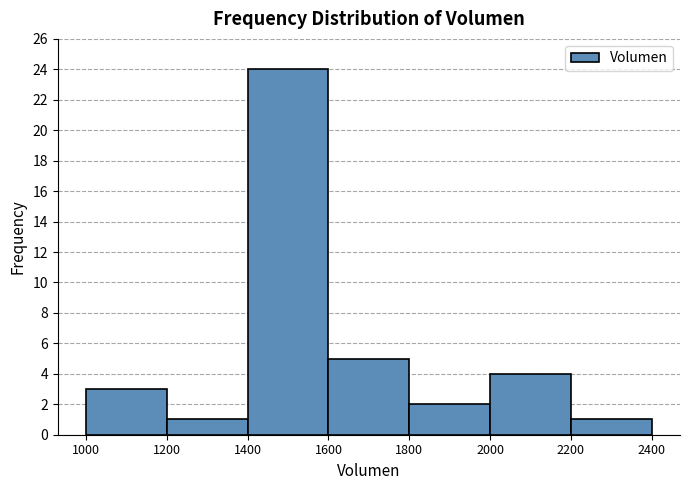

Reading left to right, transcribe this chart: for each bar, give the range it covers on the x-axis and its height. The values are not printed on the chart, so give them approximately, as read against the axis.

1000 to 1200: 3
1200 to 1400: 1
1400 to 1600: 24
1600 to 1800: 5
1800 to 2000: 2
2000 to 2200: 4
2200 to 2400: 1